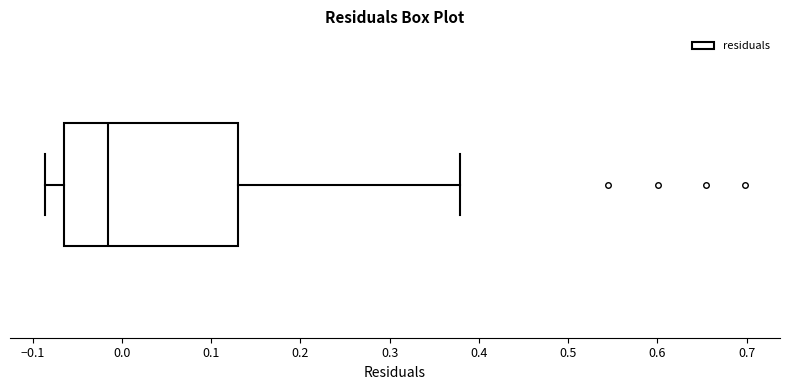

Transcribe this box plot: give where the median line is, the range the box spans, and where the two whiskers end, as read against the x-axis. The values are not printed on the chart, so give them approximately, as read against the axis.

median -0.02, box -0.07 to 0.13, whiskers -0.09 to 0.38